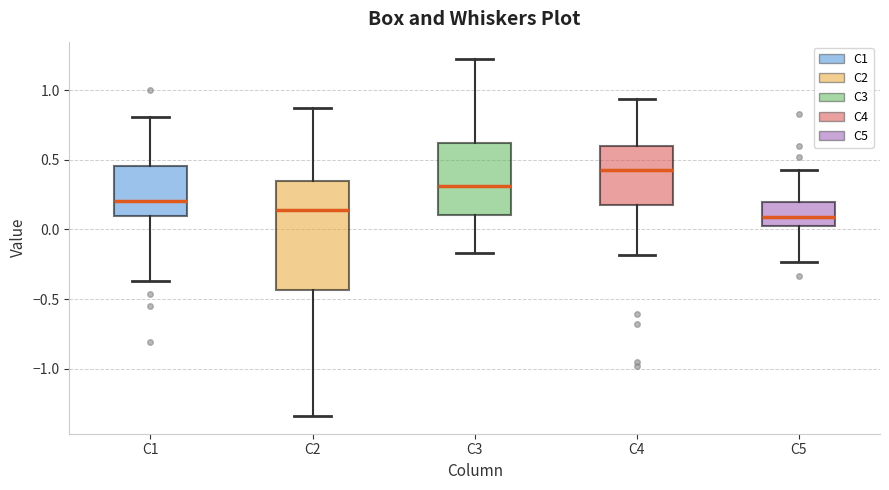

Comparing the boxes themselves (not the whiskers), which one is the tallest?

C2